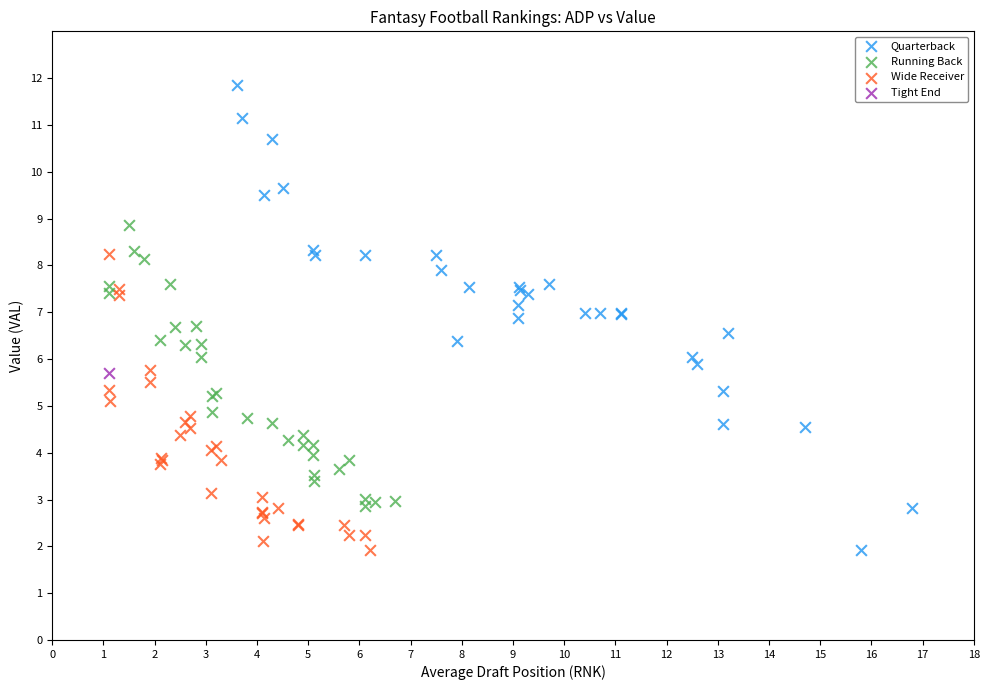

What are all the series names shown in the legend?

Quarterback, Running Back, Wide Receiver, Tight End